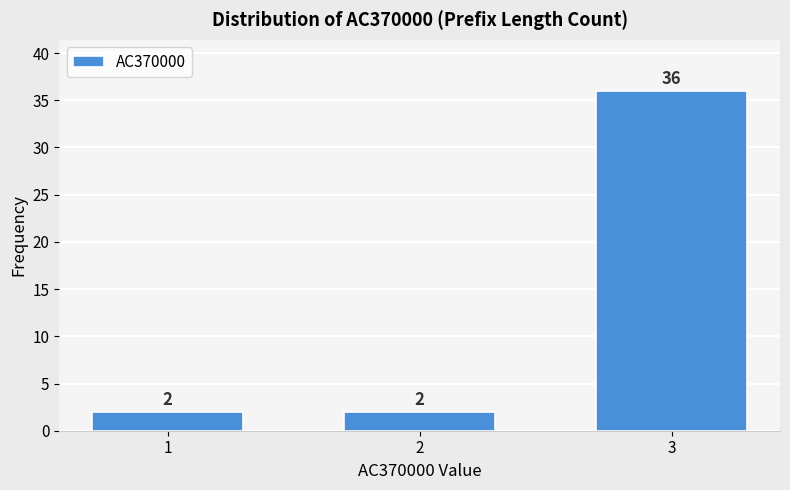

Reading left to right, list all the values displayed in this chart.

2	2	36